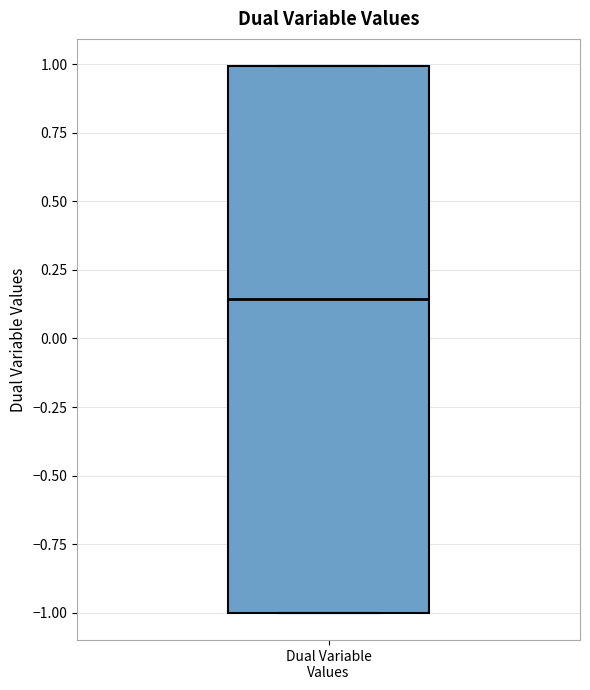

Where is the lower edge of the box for Dual Variable Values on the y-axis? The values are not printed on the chart, so give them approximately, as read against the axis.

-1.00